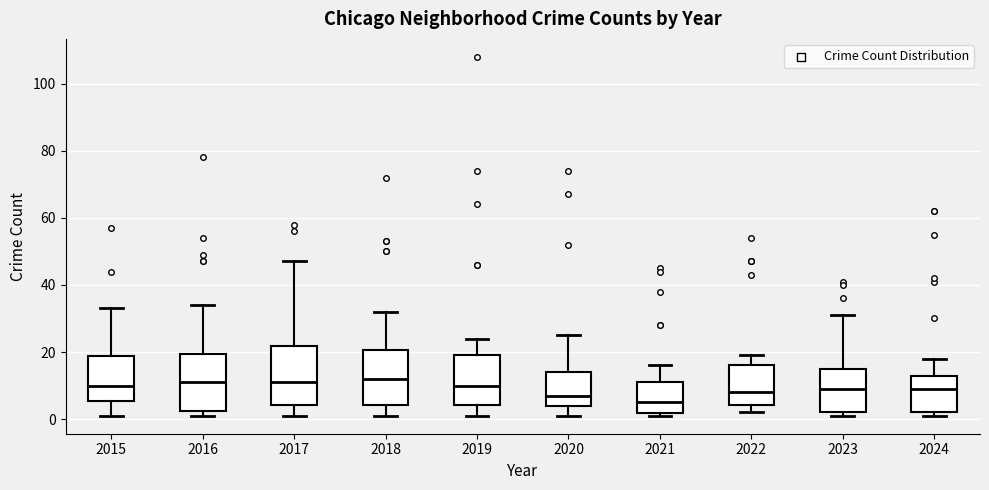

Reading left to right, read every box against the y-axis: the position of its median line, the range the box covers, and the ends of its whiskers. The values are not printed on the chart, so give them approximately, as read against the axis.

2015: median 10, box 6 to 18, whiskers 2 to 34
2016: median 12, box 2 to 20, whiskers 2 (just below the box's lower edge) to 34
2017: median 12, box 4 to 22, whiskers 2 to 48
2018: median 12, box 4 to 20, whiskers 2 to 32
2019: median 10, box 4 to 20, whiskers 2 to 24
2020: median 8, box 4 to 14, whiskers 2 to 26
2021: median 6, box 2 to 12, whiskers 2 (just below the box's lower edge) to 16
2022: median 8, box 4 to 16, whiskers 2 to 20
2023: median 10, box 2 to 16, whiskers 2 (just below the box's lower edge) to 32
2024: median 10, box 2 to 14, whiskers 2 (just below the box's lower edge) to 18